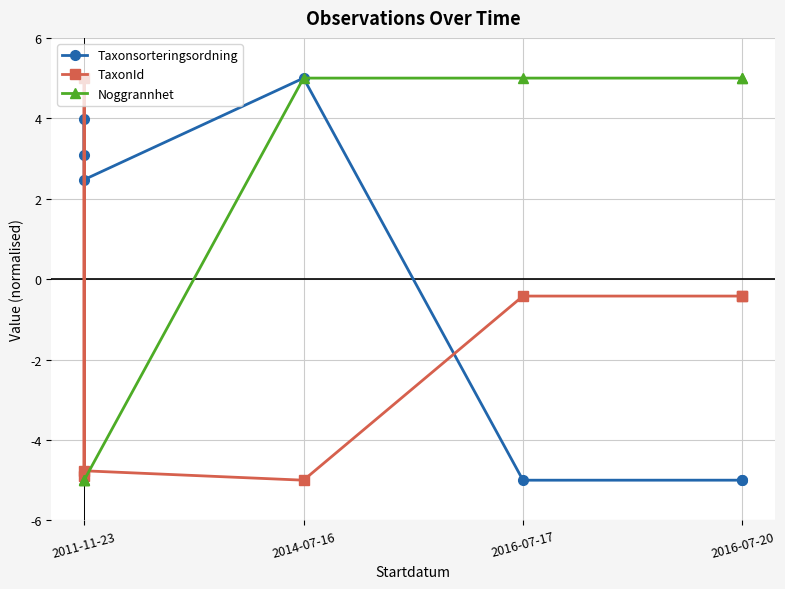

How many interior local valleys does the Taxonsorteringsordning series have?

2